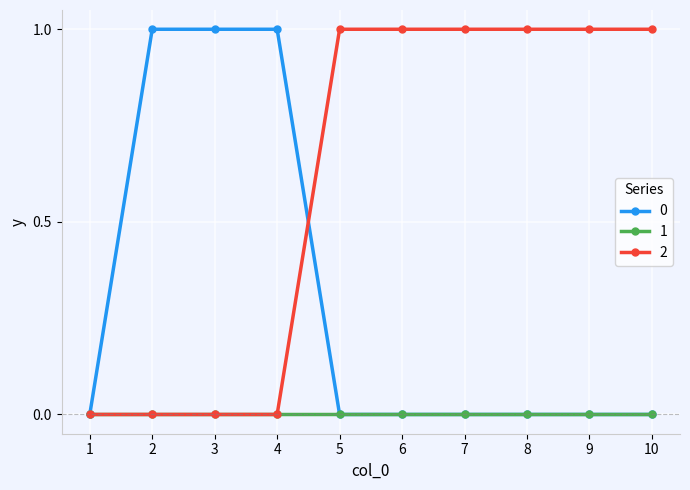

Rank the series by their average value, from lowest to highest.

1, 0, 2